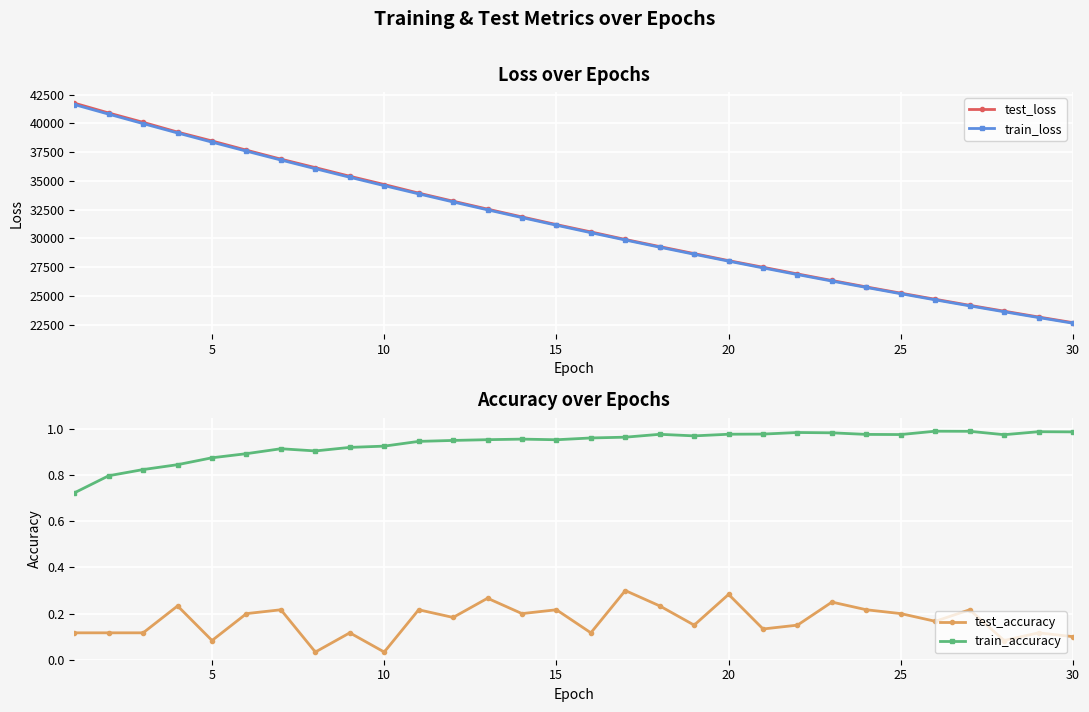

True or false: train_loss has more than 1 points higher than both neighbors.

False